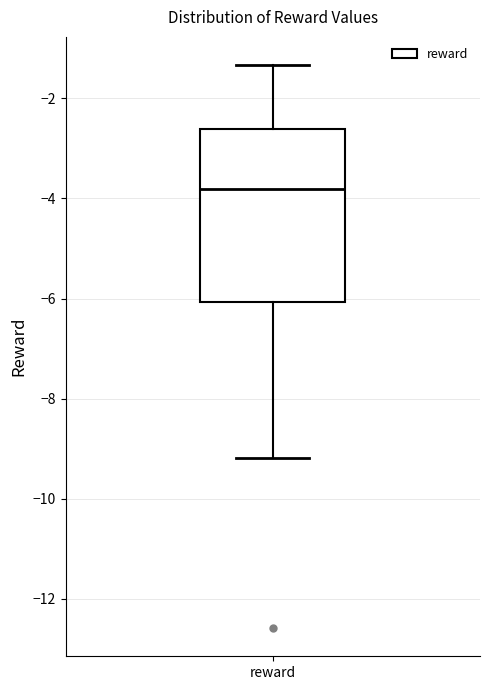

Transcribe this box plot: give where the median line is, the range the box spans, and where the two whiskers end, as read against the y-axis. The values are not printed on the chart, so give them approximately, as read against the axis.

median -3.8, box -6.0 to -2.6, whiskers -9.2 to -1.4